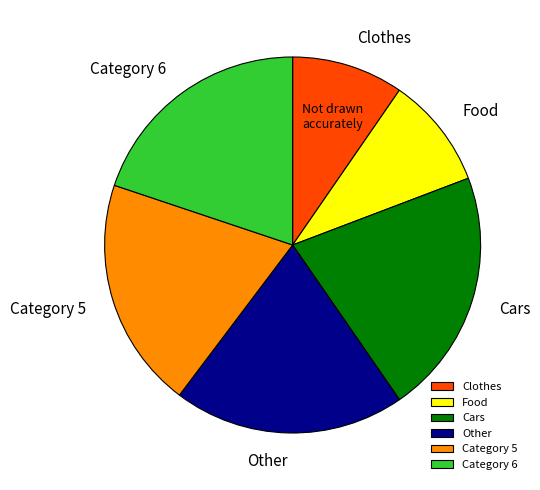

How many slices are in this pie chart?

6